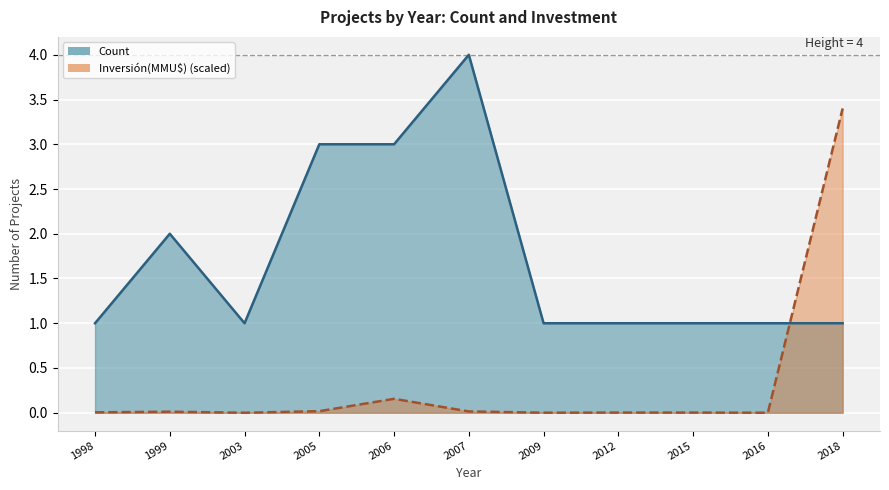

What is the lowest value of the Count series?

1.0